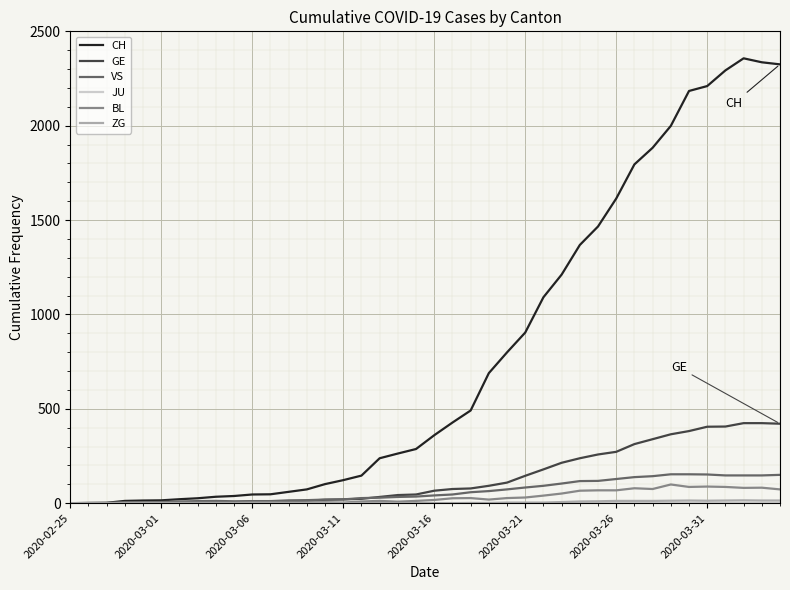

Which series has the largest total across all categories?

CH